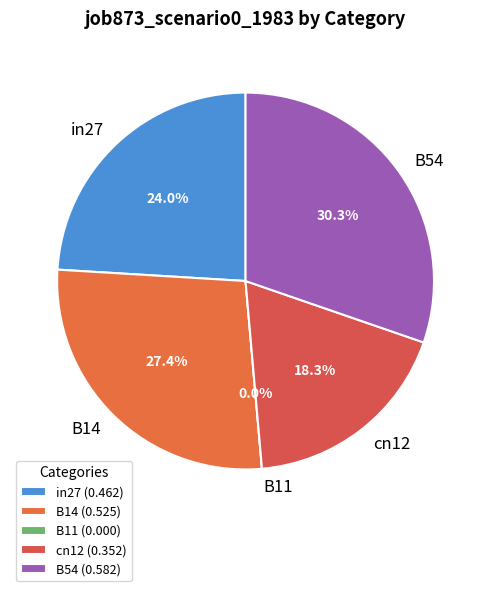

Does B11 account for over 50% of the chart?

No